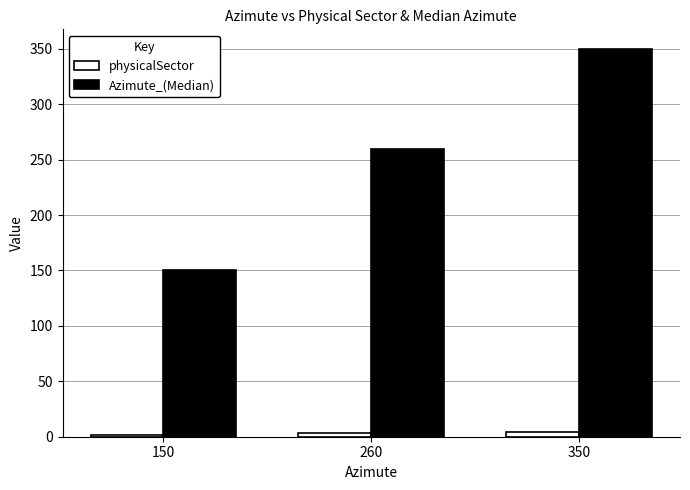

Rank the categories by Azimute_(Median) value from highest to lowest.

350, 260, 150